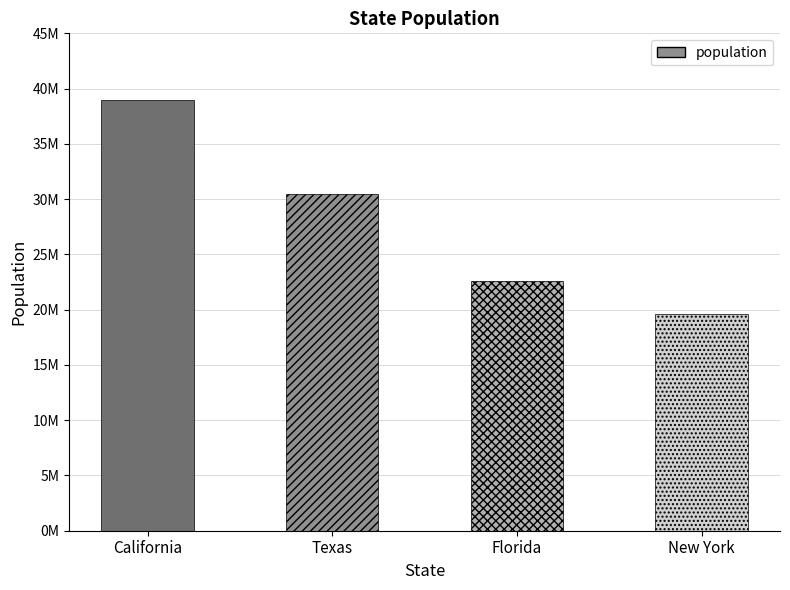

What is the smallest value displayed?

19571216